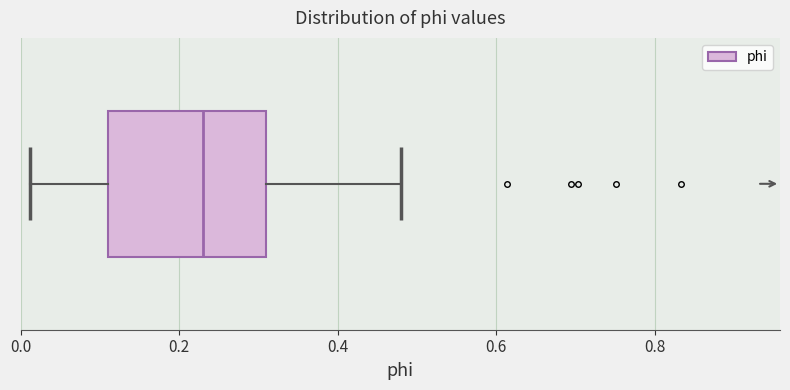

Where is the right edge of the box on the x-axis? The values are not printed on the chart, so give them approximately, as read against the axis.

0.30